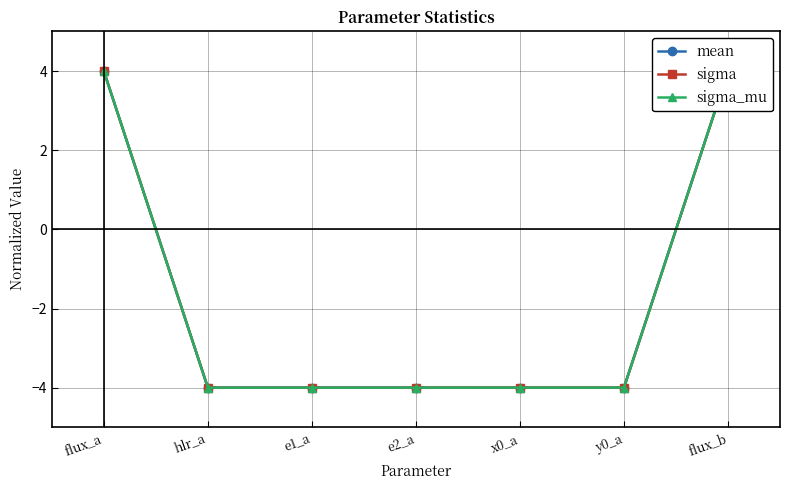

Does the chart display data point markers on the line(s)?

Yes